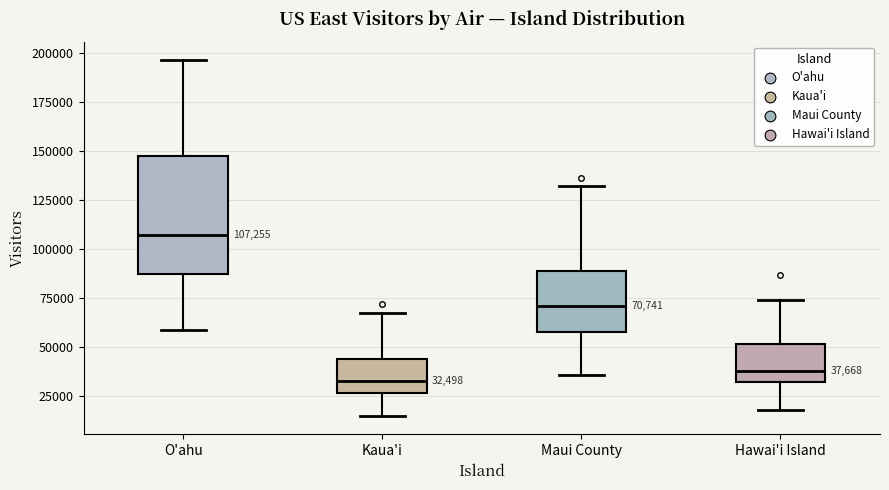

Which box has the lowest median line?

Kaua'i